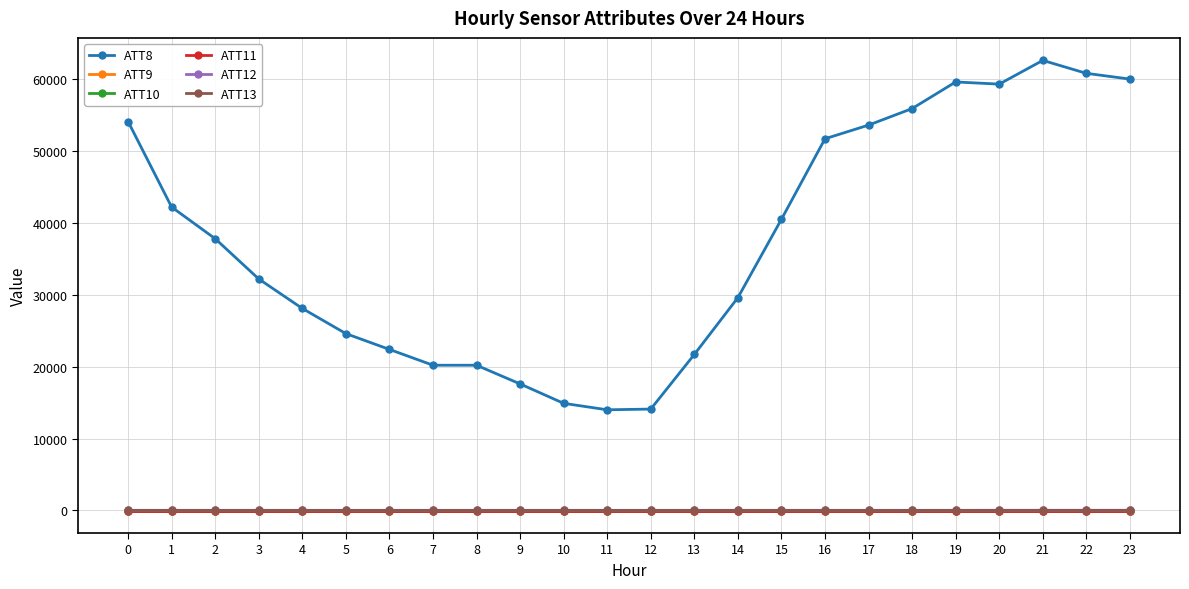

Is this an area chart (filled region under the line)?

No